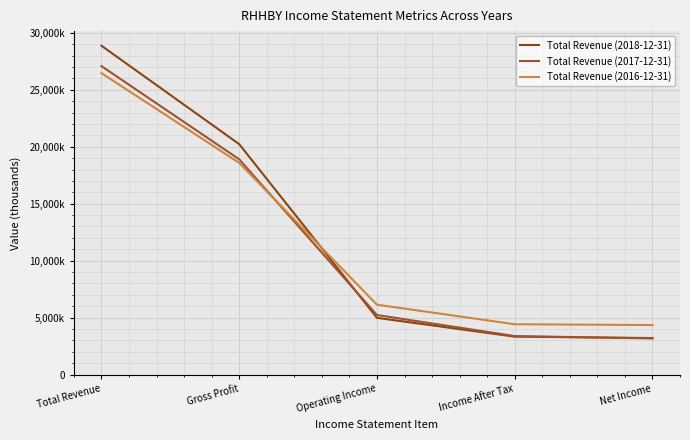

Does the chart have visible grid lines?

Yes